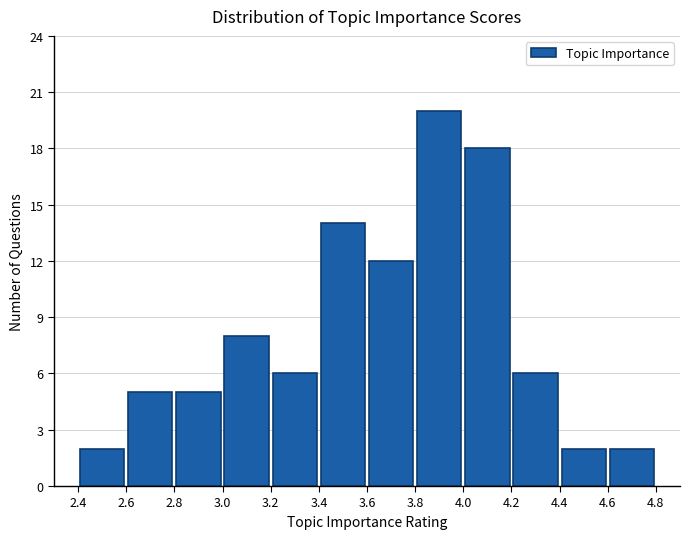

What is the height of the bar covering 2.8 to 3.0 on the x-axis? The values are not printed on the chart, so give them approximately, as read against the axis.

5